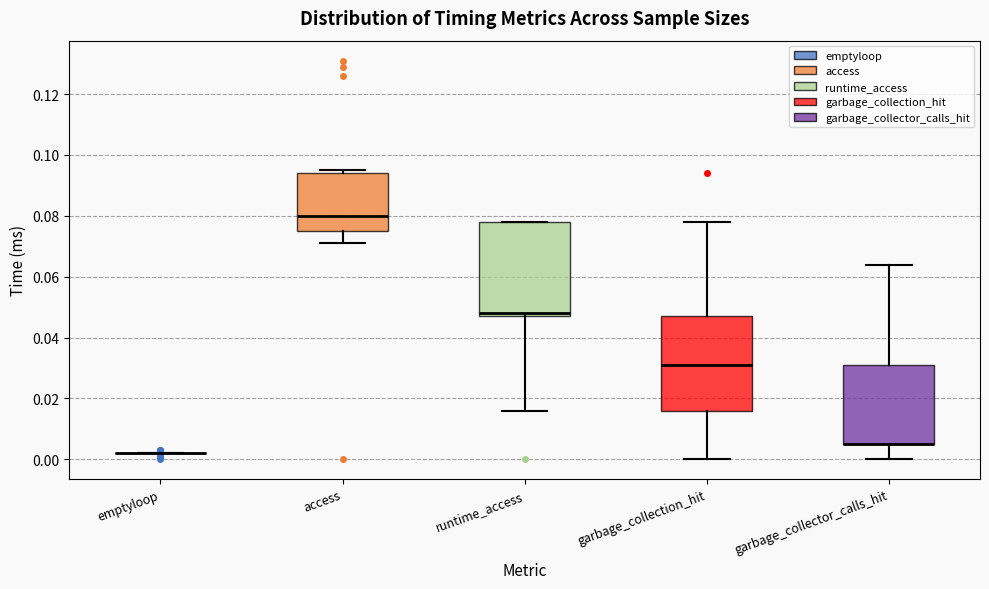

Reading left to right, read every box against the y-axis: the position of its median line, the range the box covers, and the ends of its whiskers. The values are not printed on the chart, so give them approximately, as read against the axis.

emptyloop: box collapsed to a line at 0.002, whiskers 0.002 to 0.002
access: median 0.080, box 0.076 to 0.094, whiskers 0.072 to 0.096
runtime_access: median 0.048 (just above the box's lower edge), box 0.048 to 0.078, whiskers 0.016 to 0.078
garbage_collection_hit: median 0.032, box 0.016 to 0.048, whiskers 0.000 to 0.078
garbage_collector_calls_hit: median 0.006 (drawn on the box's lower edge), box 0.006 to 0.032, whiskers 0.000 to 0.064